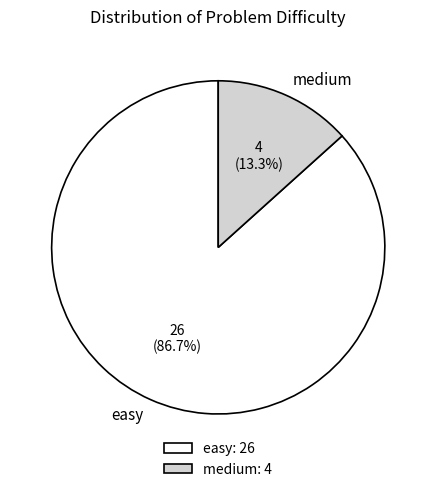

What is the smallest slice in the pie chart?

medium